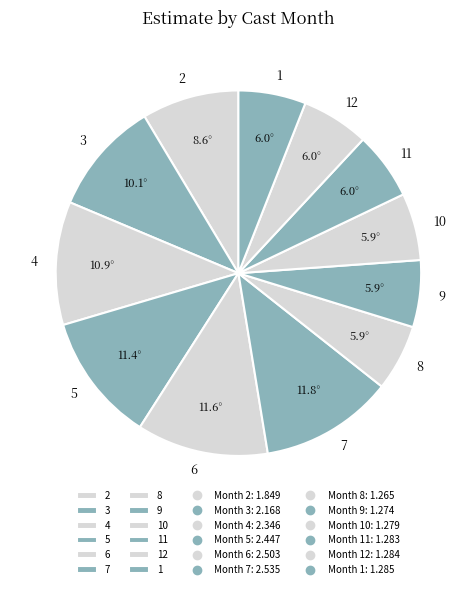

Is there a majority slice in this chart?

No